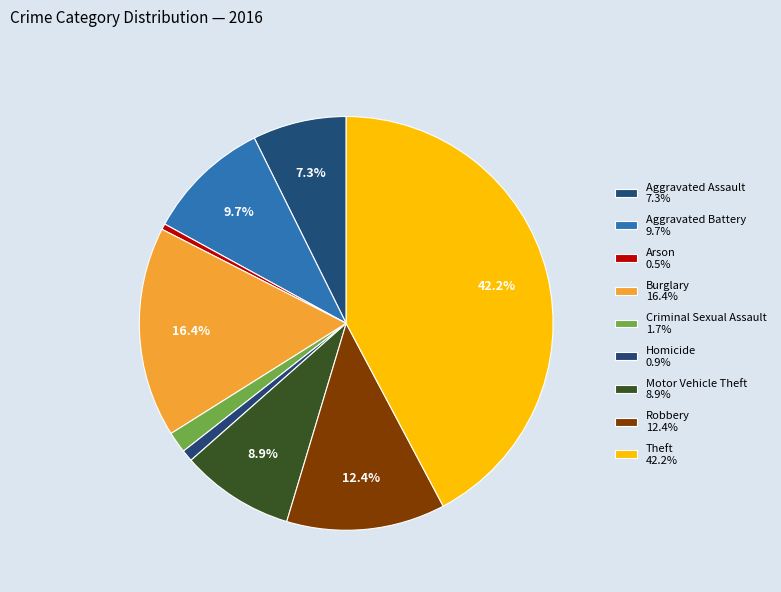

How many slices are in this pie chart?

9